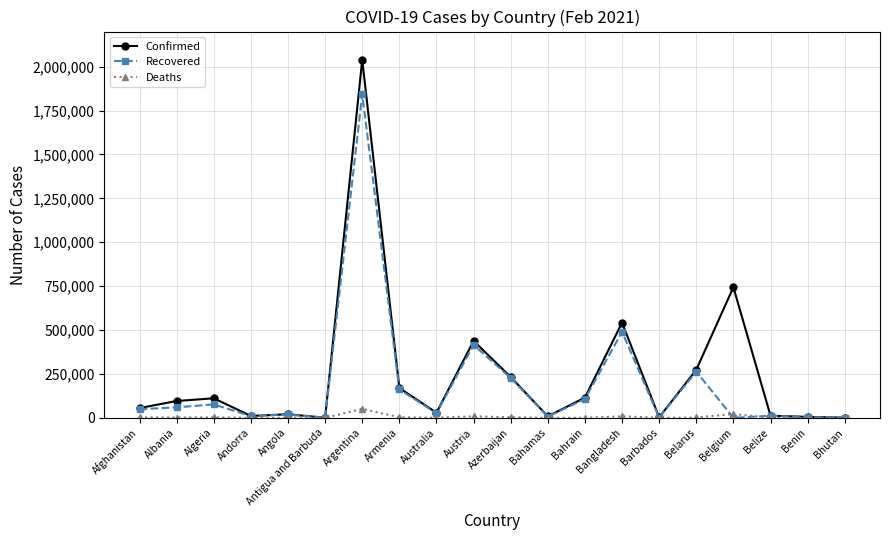

Which series has the largest range (max minus min)?

Confirmed